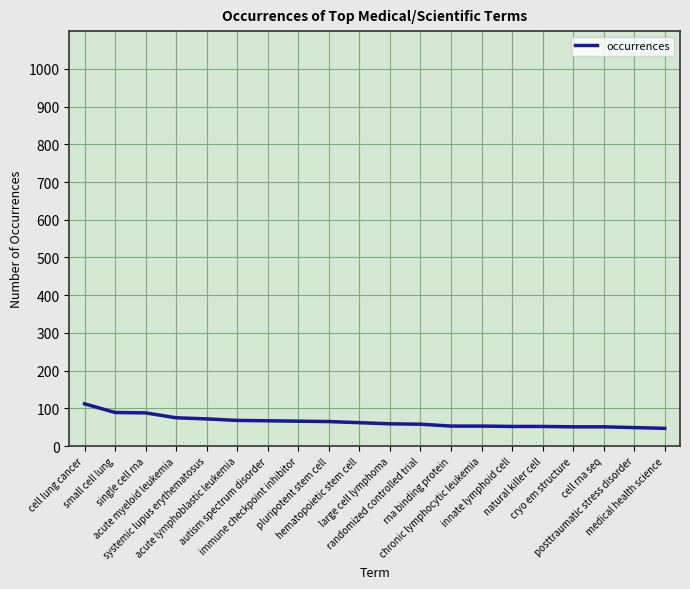

What is the sum of the values at acute lymphoblastic leukemia and cryo em structure?

119